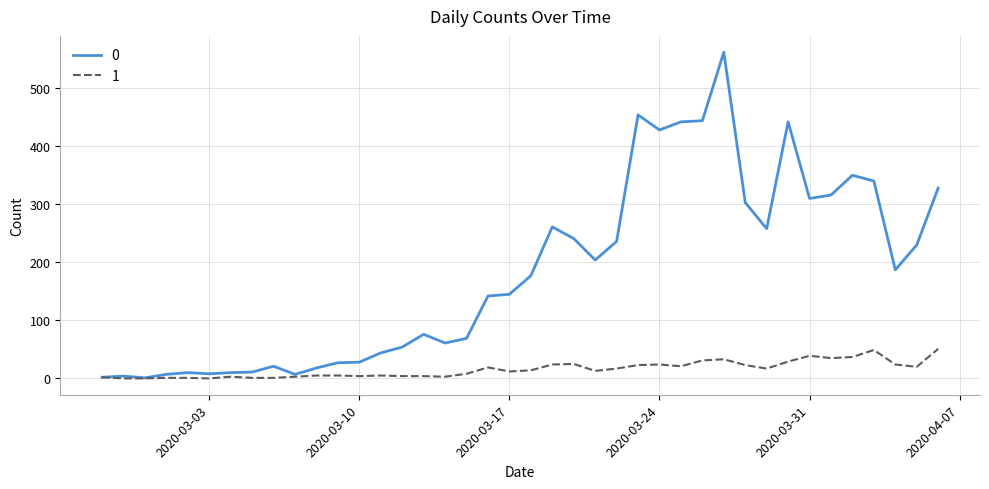

What is the maximum value shown in the chart?

562